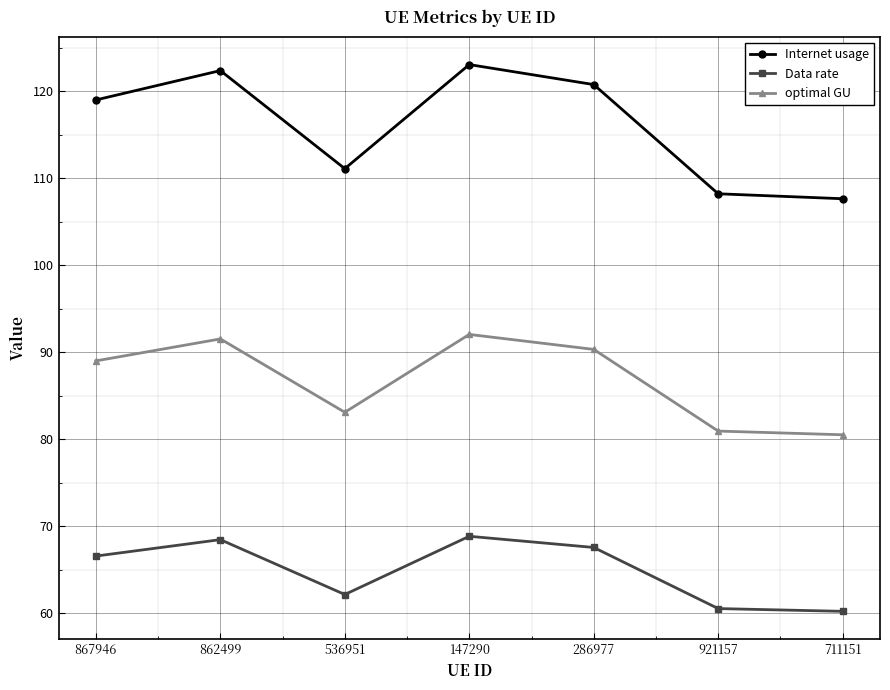

What position from the right is 286977?

3